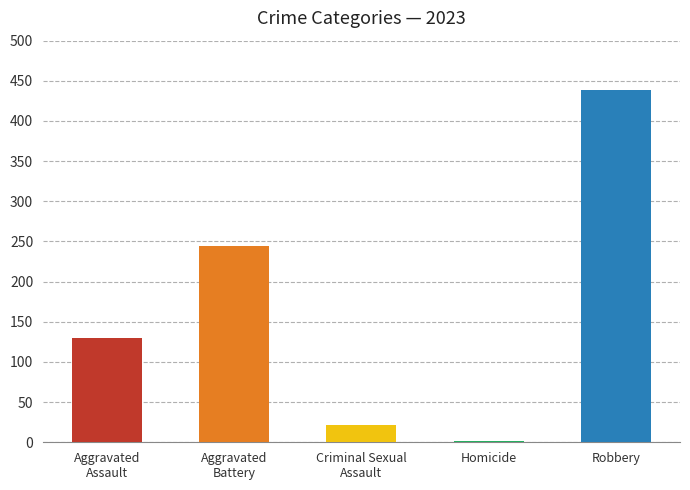

At which category does the chart reach its minimum across all series?

Homicide